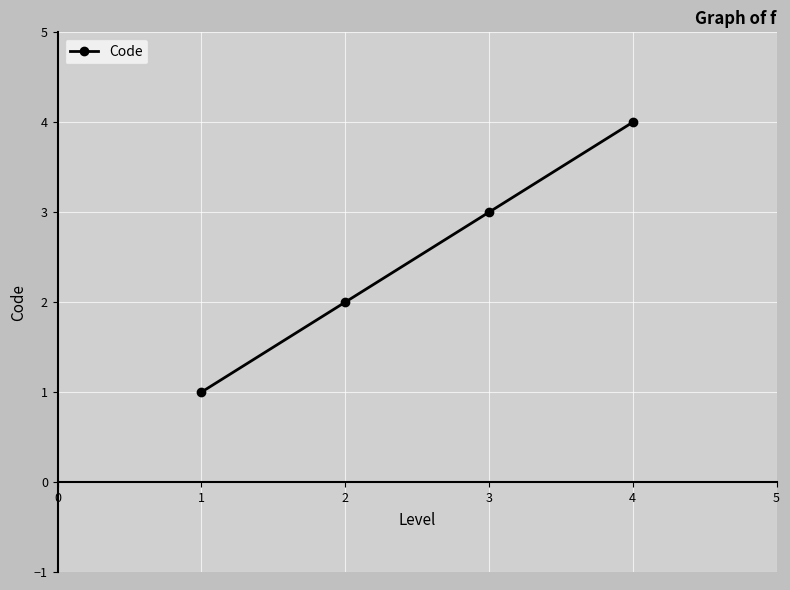

Where is the data nearest to the value 2?

2